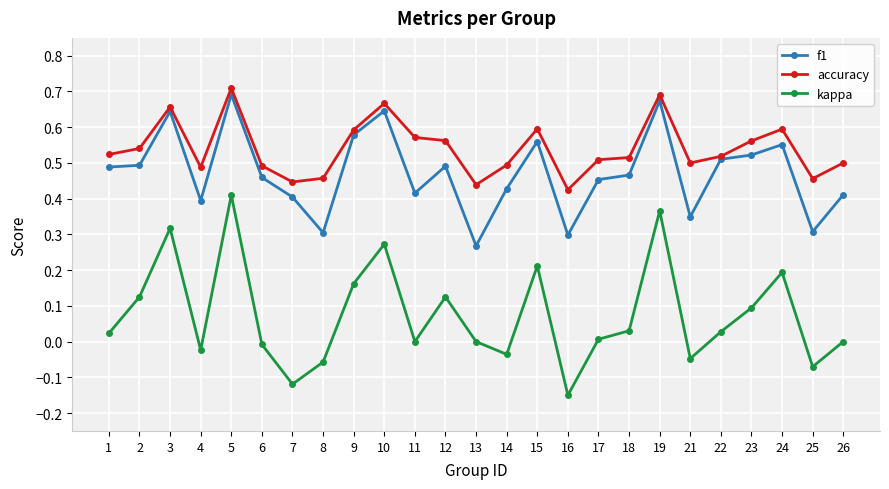

Where is the first local maximum for accuracy?

3